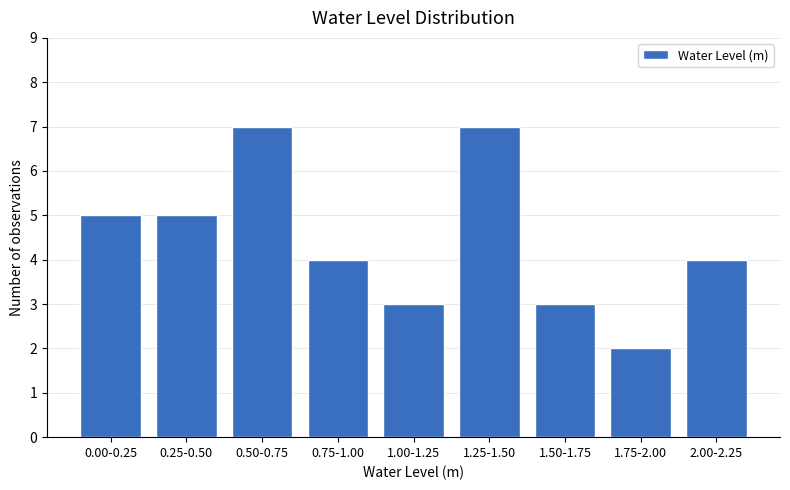

Reading left to right, what are all the values shown in this chart?

0.00-0.25=5	0.25-0.50=5	0.50-0.75=7	0.75-1.00=4	1.00-1.25=3	1.25-1.50=7	1.50-1.75=3	1.75-2.00=2	2.00-2.25=4